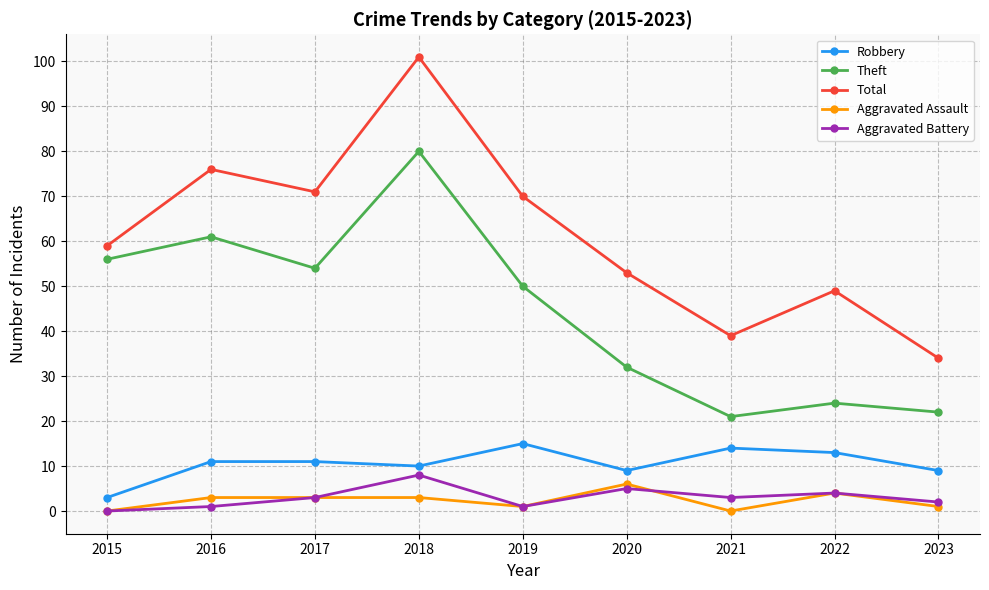

True or false: Theft and Robbery intersect in this chart.

False